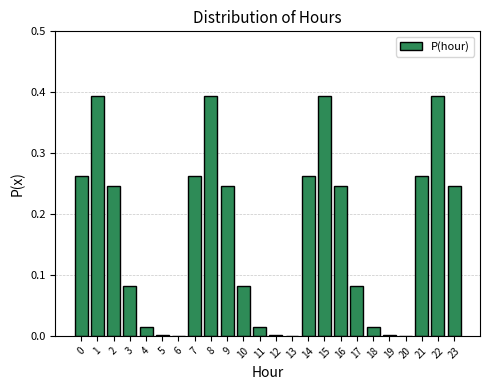

The chart shows a value of 0.6 at 8. True or false?

False